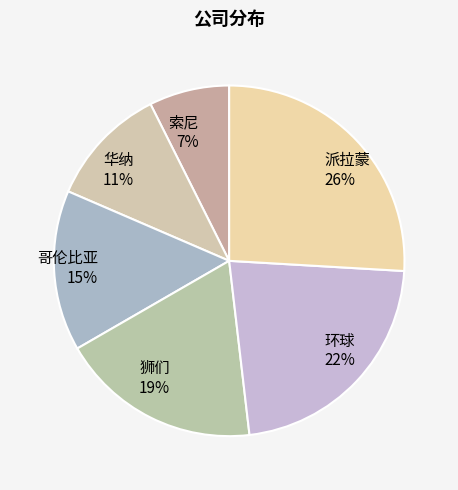

Which has a higher value, 哥伦比亚 or 华纳?

哥伦比亚